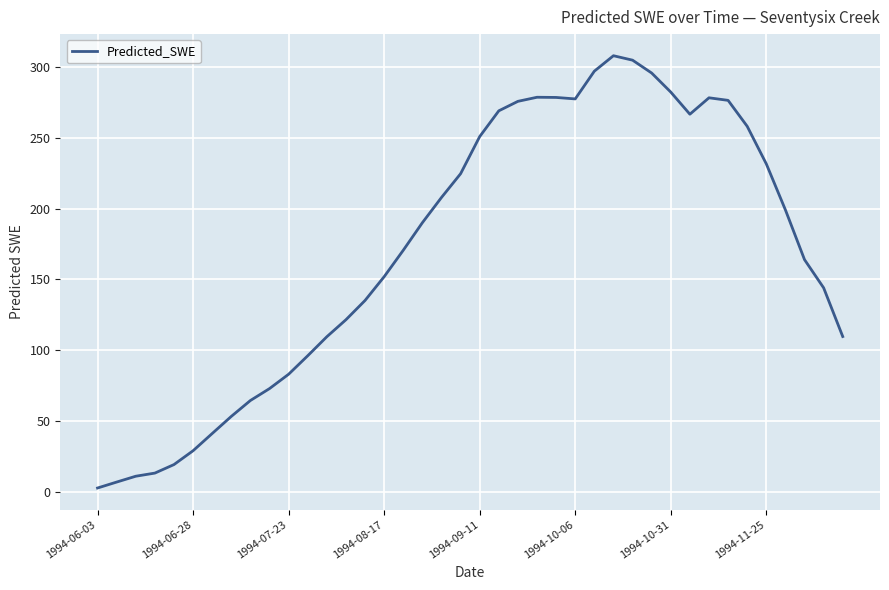

What is the maximum value shown in the chart?

307.9